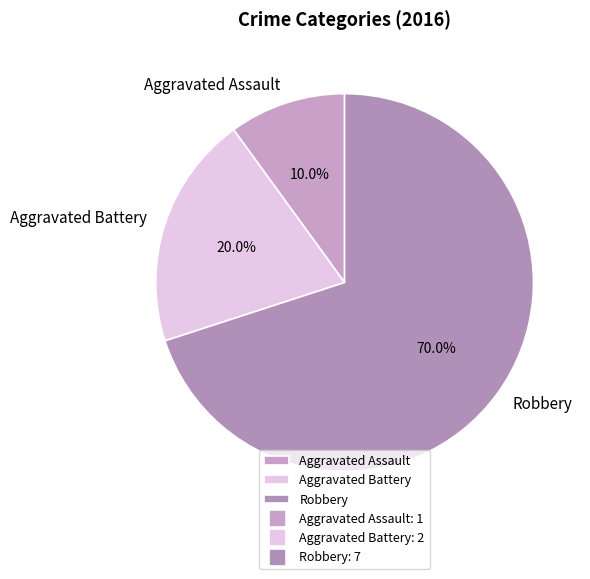

To the nearest percent, what percentage of the pie is Robbery?

70%